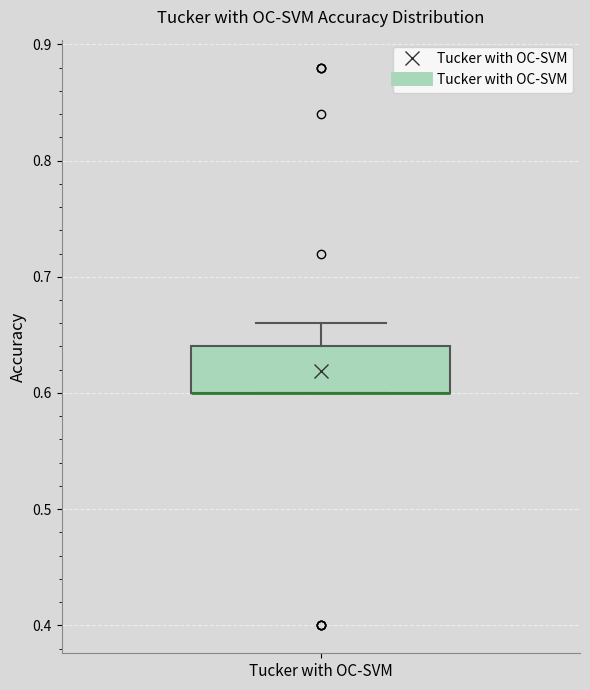

Where is the lower edge of the box for Tucker with OC-SVM on the y-axis? The values are not printed on the chart, so give them approximately, as read against the axis.

0.60